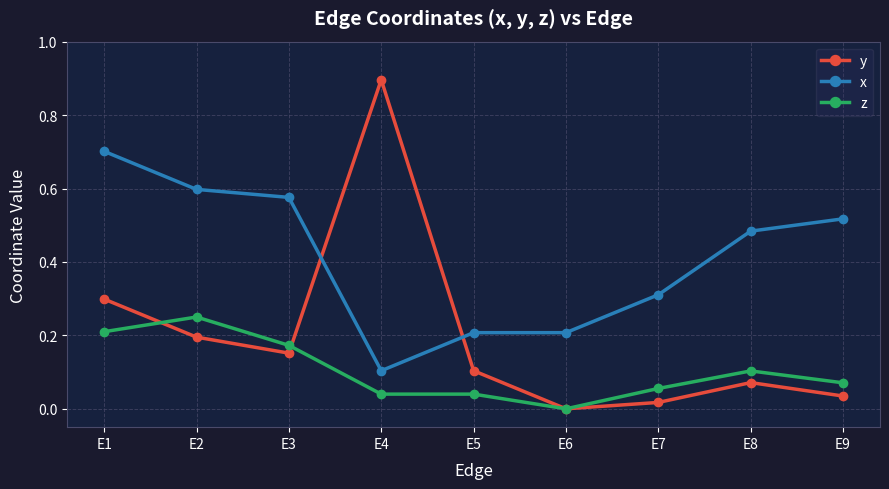

What is the difference between the maximum and minimum values in the y series?

0.9